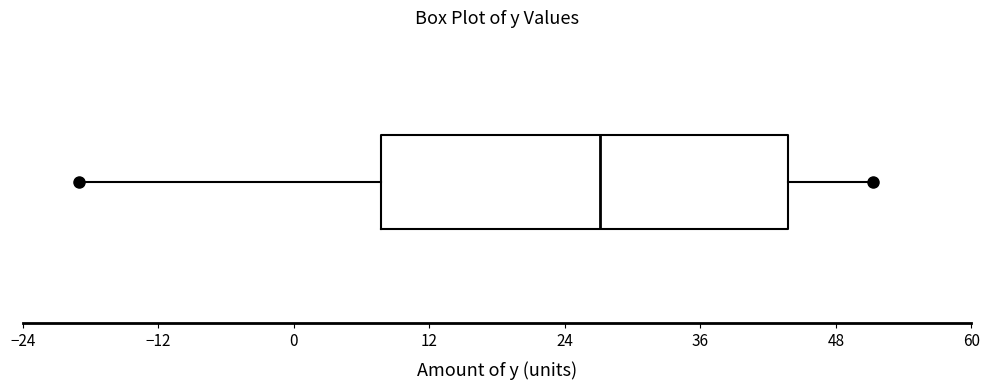

Read this box plot against the x-axis: the position of the median line, the range covered by the box, and the ends of both whiskers. The values are not printed on the chart, so give them approximately, as read against the axis.

median 28, box 8 to 44, whiskers -18 to 52